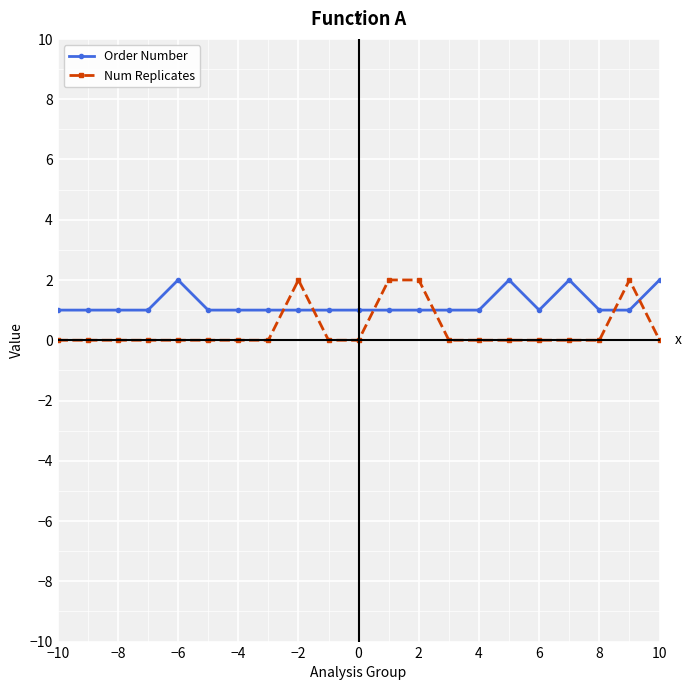

What is the value of the Num Replicates point at the 9th from the left?

2